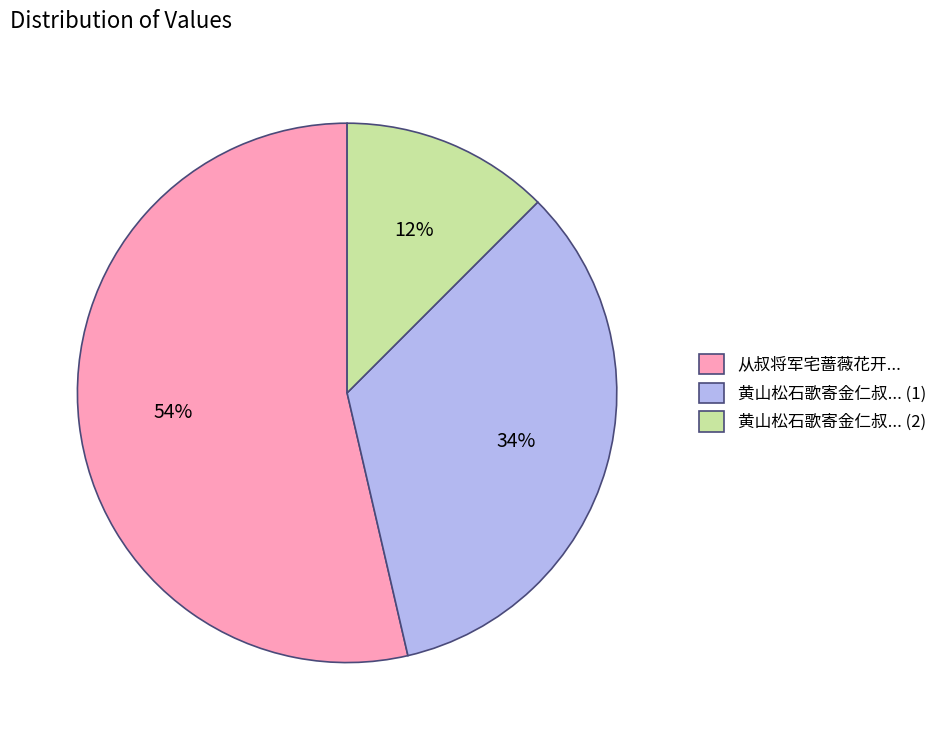

How many segments does this pie chart have?

3